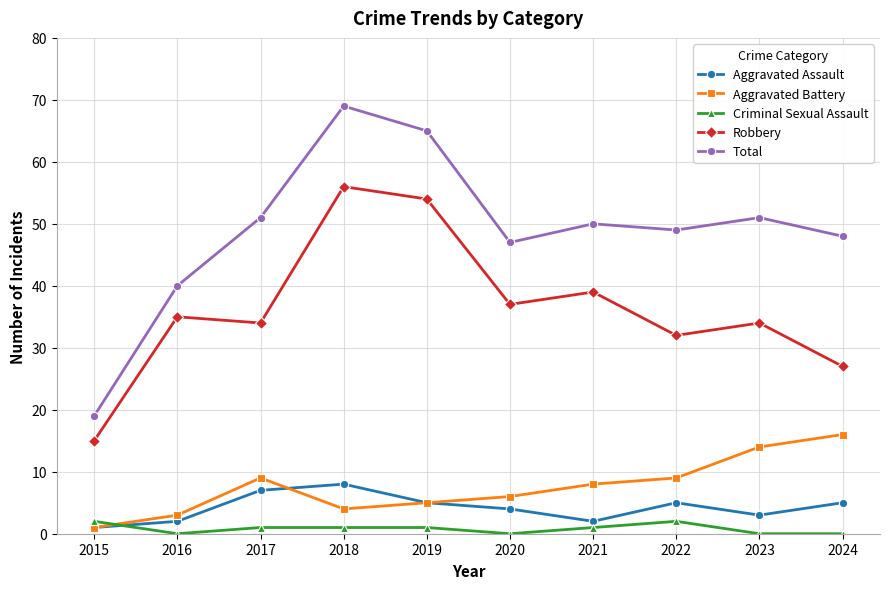

What are all the series names shown in the legend?

Aggravated Assault, Aggravated Battery, Criminal Sexual Assault, Robbery, Total